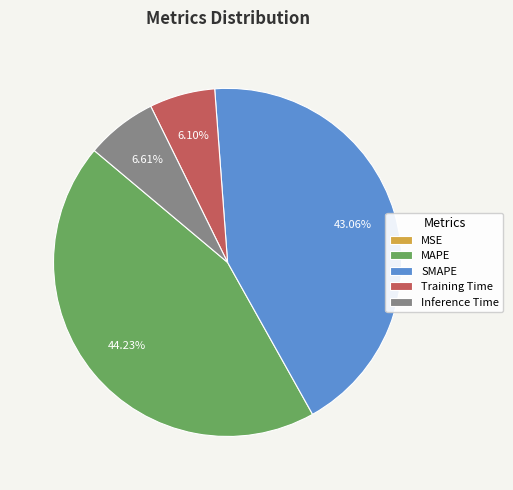

To the nearest percent, what is the difference between the Training Time and Inference Time slice percentages?

1%